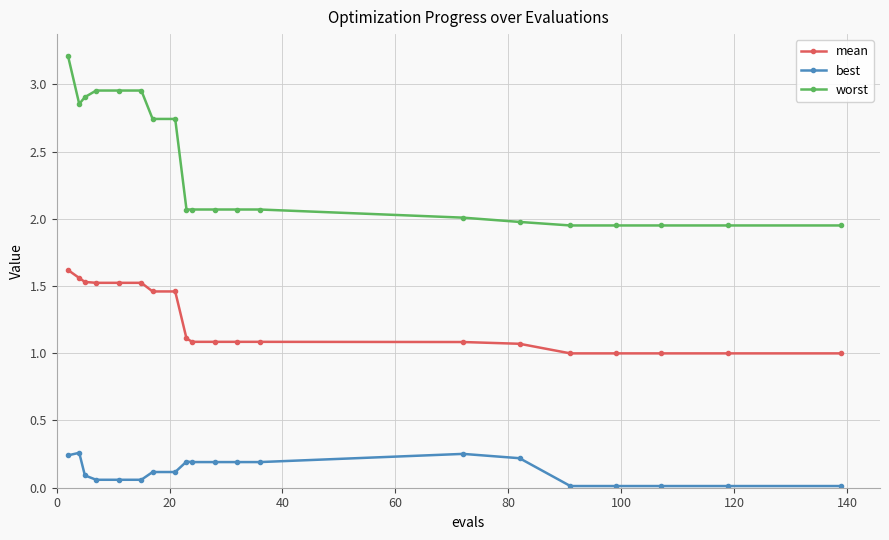

What is the value of the mean point at the 14th from the left?

1.1